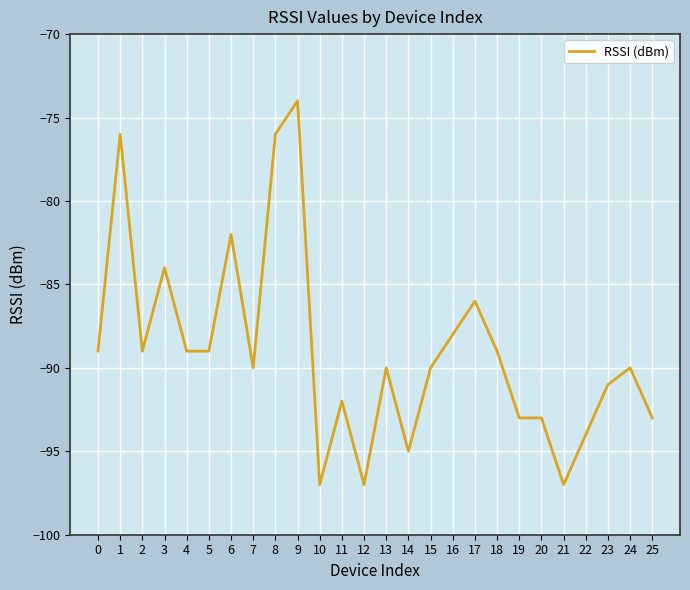

Reading left to right, extract all data points from this chart.

-89	-76	-89	-84	-89	-89	-82	-90	-76	-74	-97	-92	-97	-90	-95	-90	-88	-86	-89	-93	-93	-97	-94	-91	-90	-93